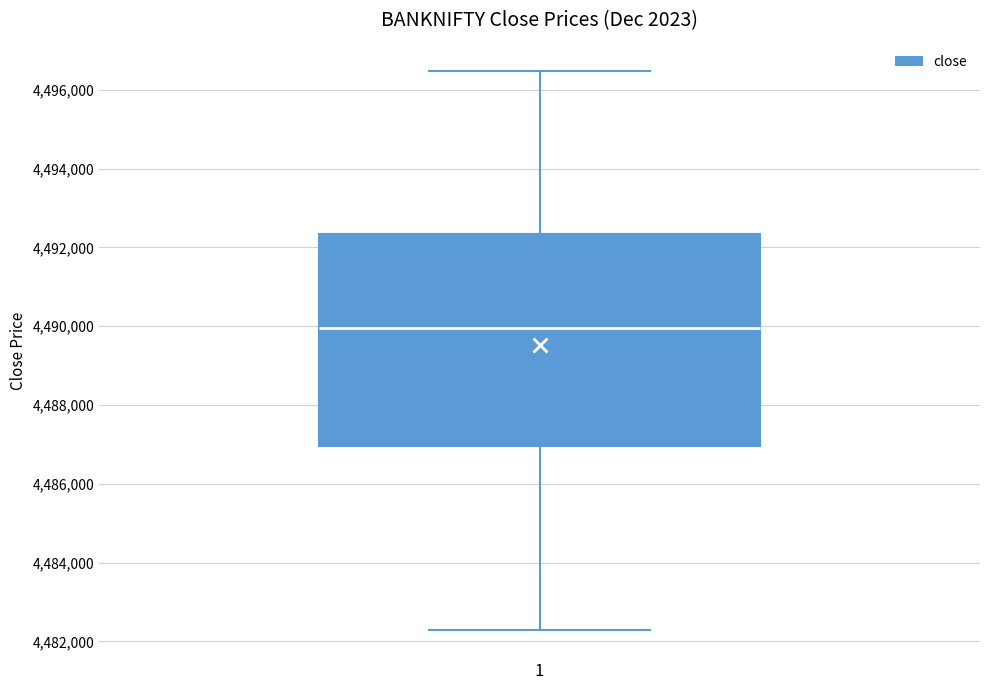

Read this box plot against the y-axis: the position of the median line, the range covered by the box, and the ends of both whiskers. The values are not printed on the chart, so give them approximately, as read against the axis.

median 4490000, box 4487000 to 4492400, whiskers 4482200 to 4496400